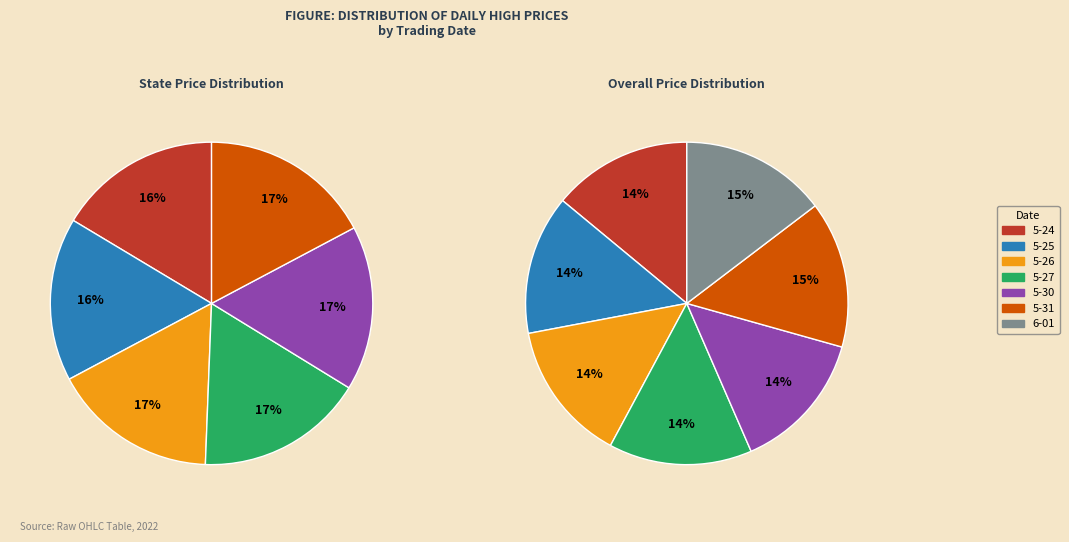

What is the ratio of the value at 6-01 to the value at 5-31?

1.0